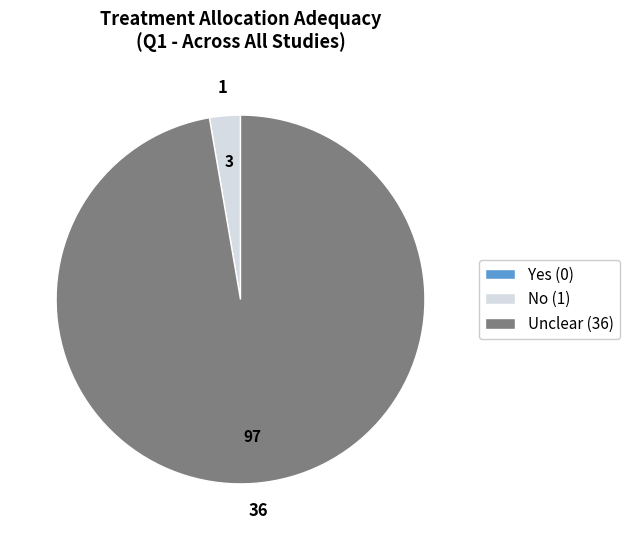

Is it true that Unclear (36) is 97% of the pie?

True